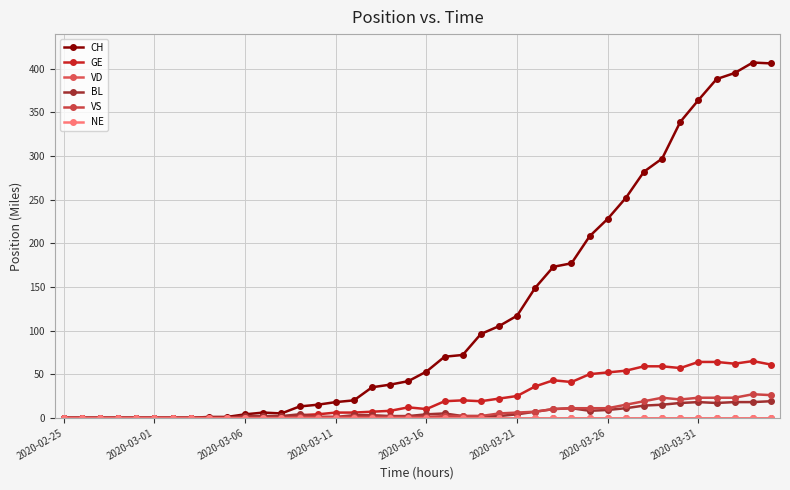

Is this an area chart (filled region under the line)?

No